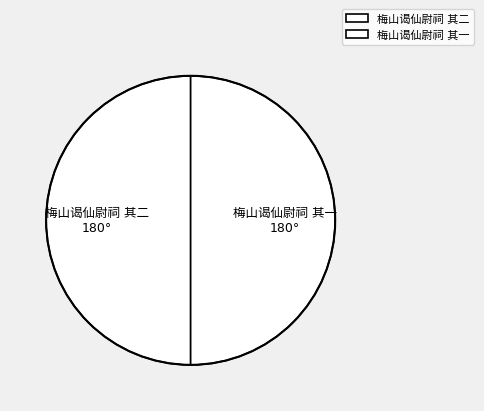

The 梅山谒仙尉祠 其二 slice represents 50% of the pie. True or false?

True